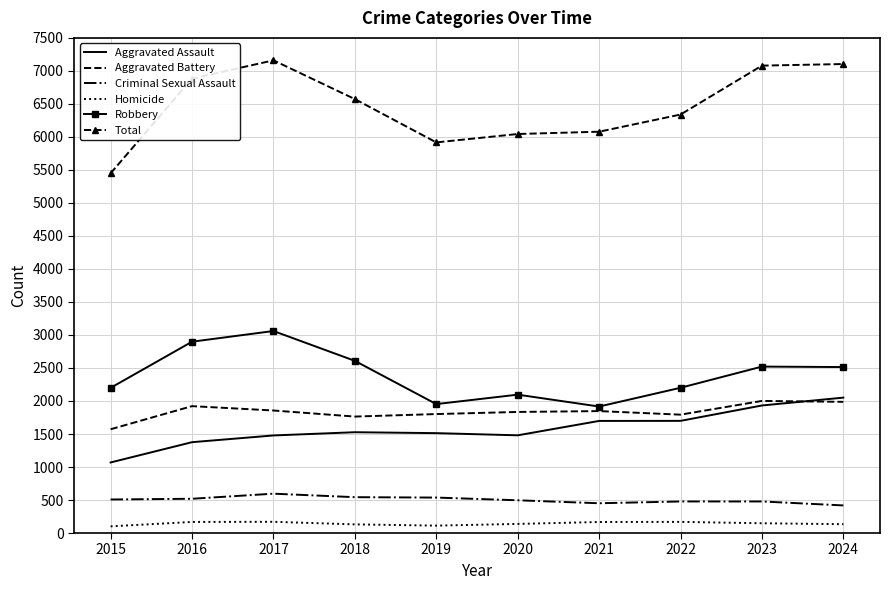

The Aggravated Assault series shows 1101 at 2021. True or false?

False